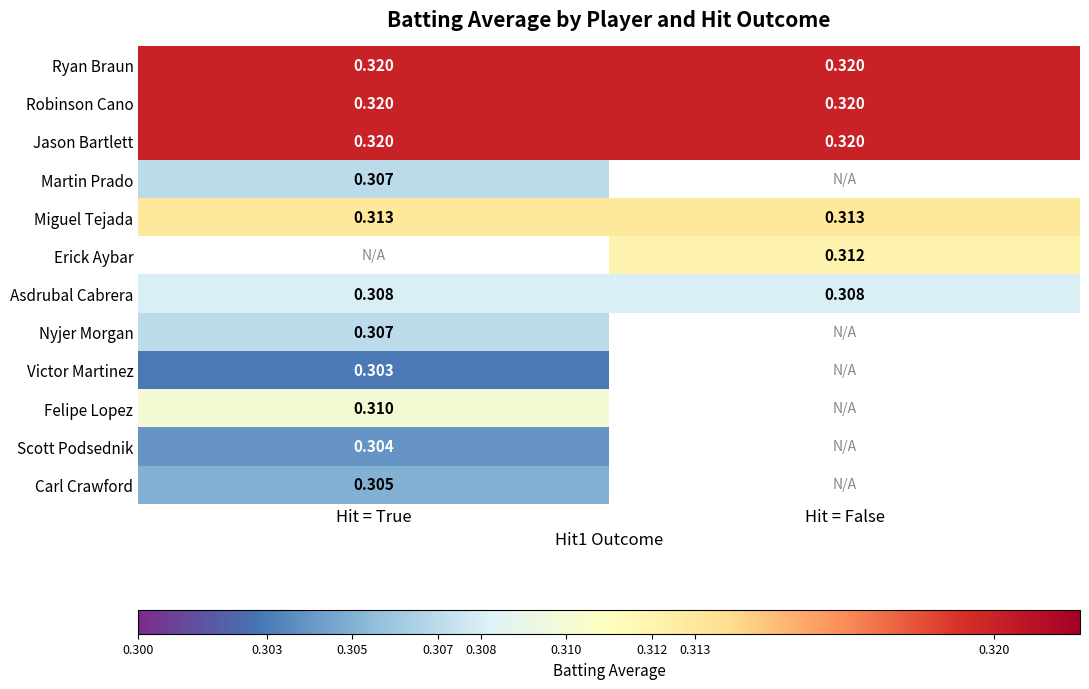

Is the value of Martin Prado at Hit = True greater than the value of Victor Martinez at Hit = True?

Yes